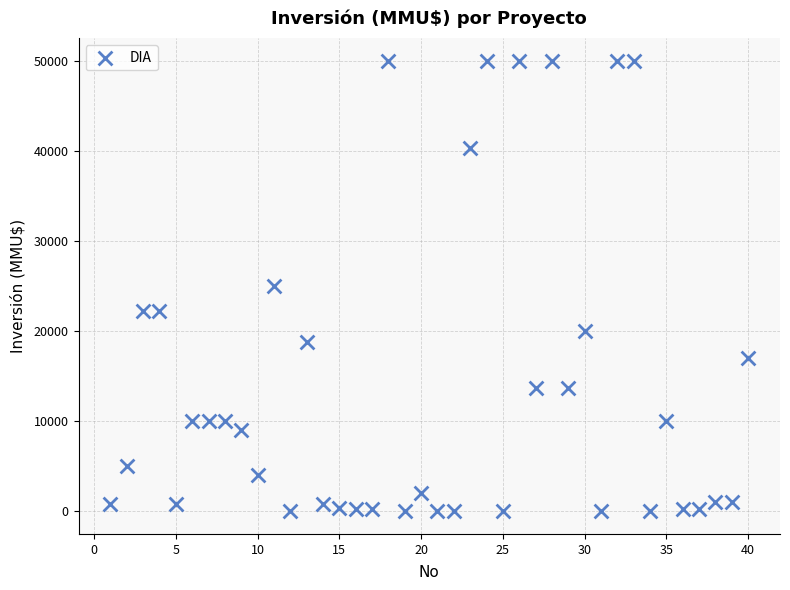

What is the range of Y values (max minus min)?

50000